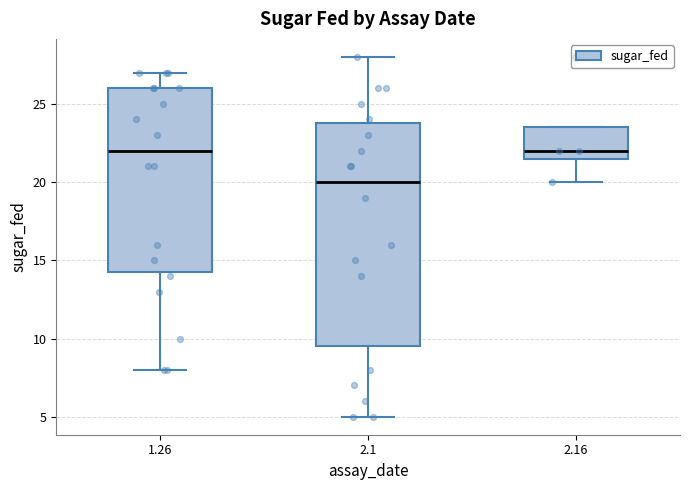

Reading left to right, transcribe this box plot: for each box, give where its median line is, the range the box spans, and where its two whiskers end, as read against the y-axis. The values are not printed on the chart, so give them approximately, as read against the axis.

1.26: median 22.0, box 14.5 to 26.0, whiskers 8.0 to 27.0
2.1: median 20.0, box 9.5 to 24.0, whiskers 5.0 to 28.0
2.16: median 22.0, box 21.5 to 23.5, whiskers 20.0 to 23.5